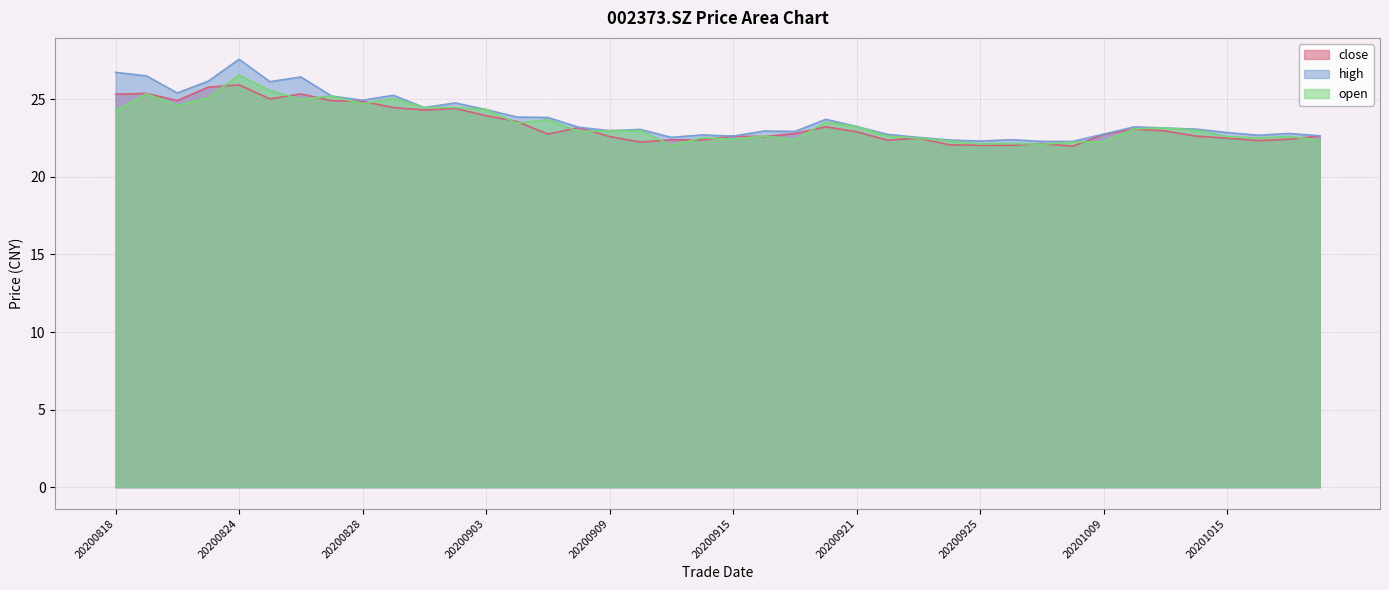

At which label does close reach its minimum?

20200930